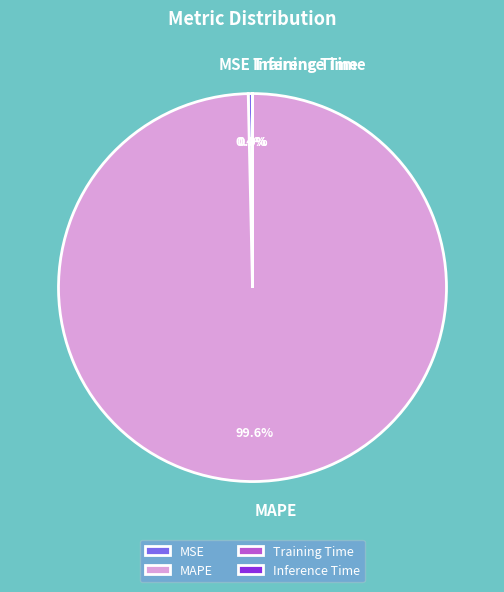

Is MAPE the majority of the pie?

Yes